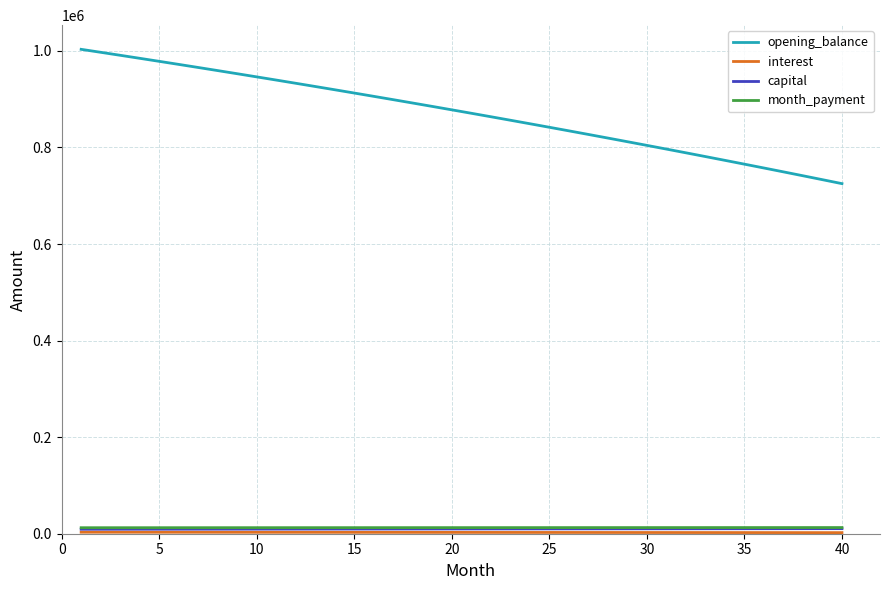

True or false: opening_balance and month_payment cross at least once.

False